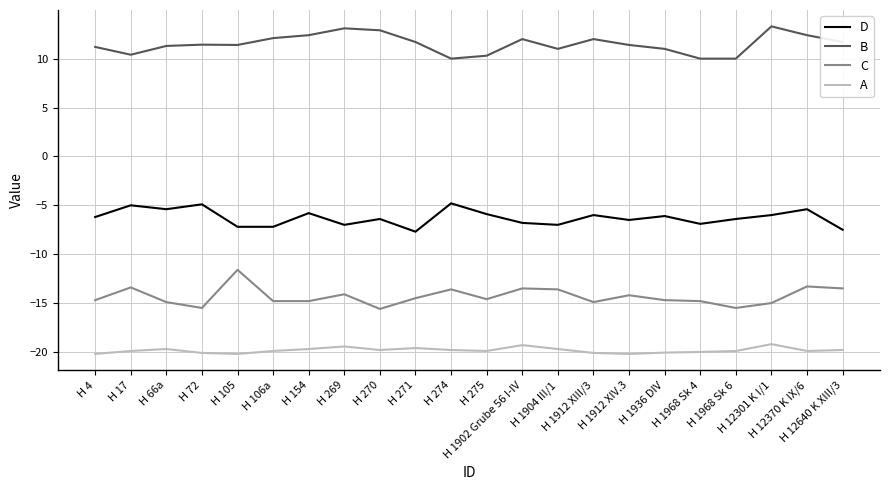

What is the difference between the maximum and minimum values in the D series?

2.9